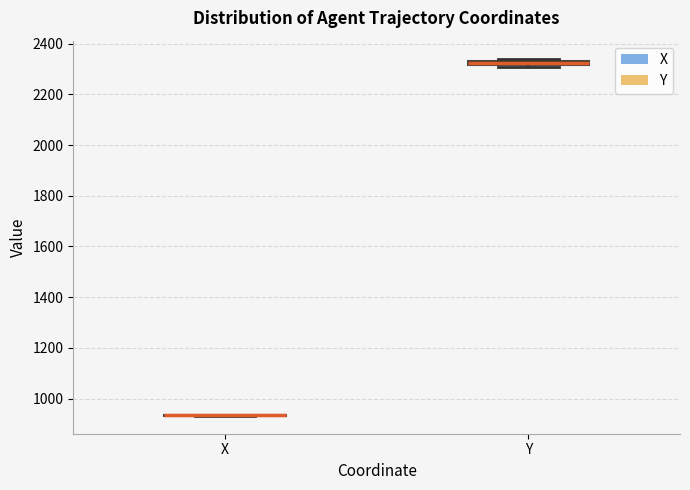

Where is the lower edge of the box for Y on the y-axis? The values are not printed on the chart, so give them approximately, as read against the axis.

2320